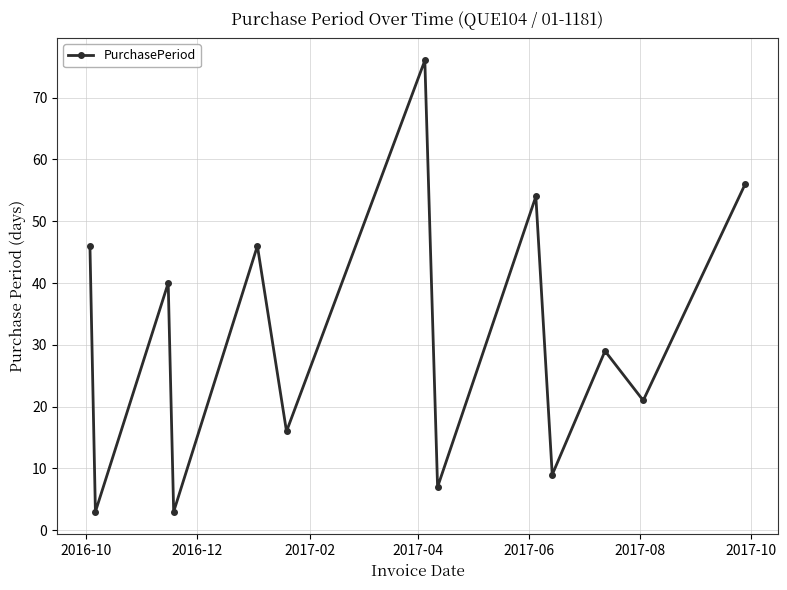

How many values are below 29?

6